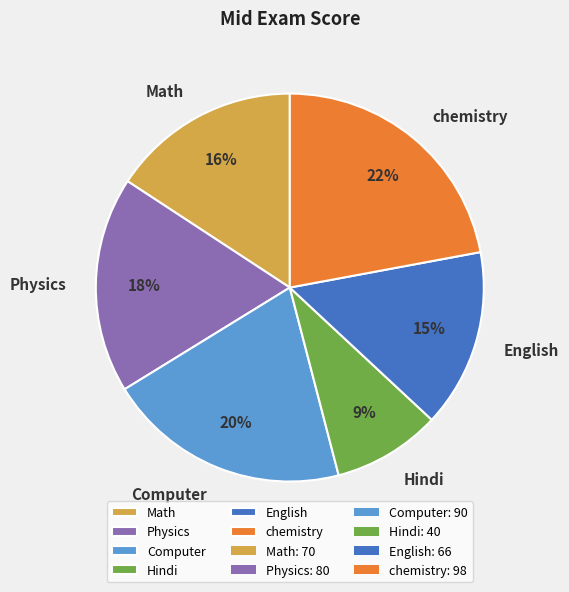

Is English the majority of the pie?

No